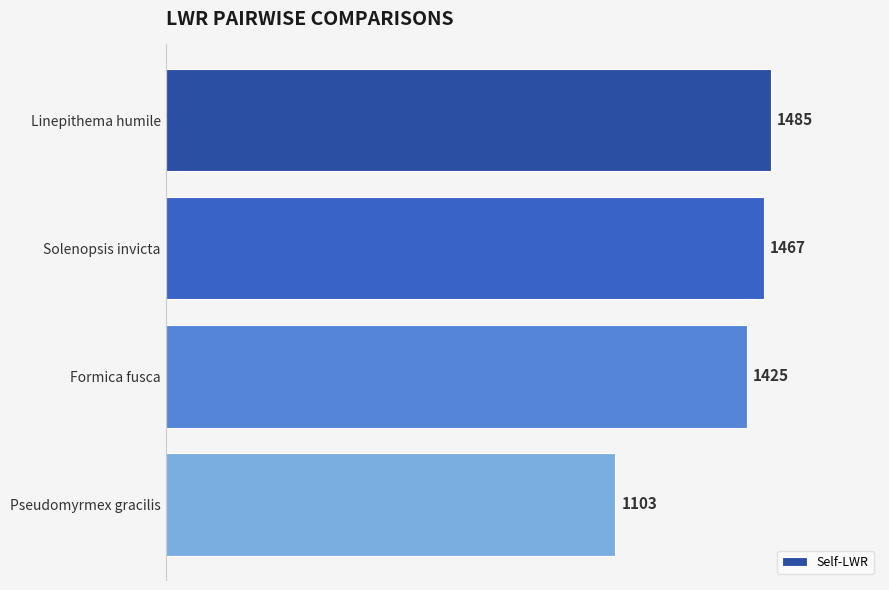

How many bars are there in total?

4